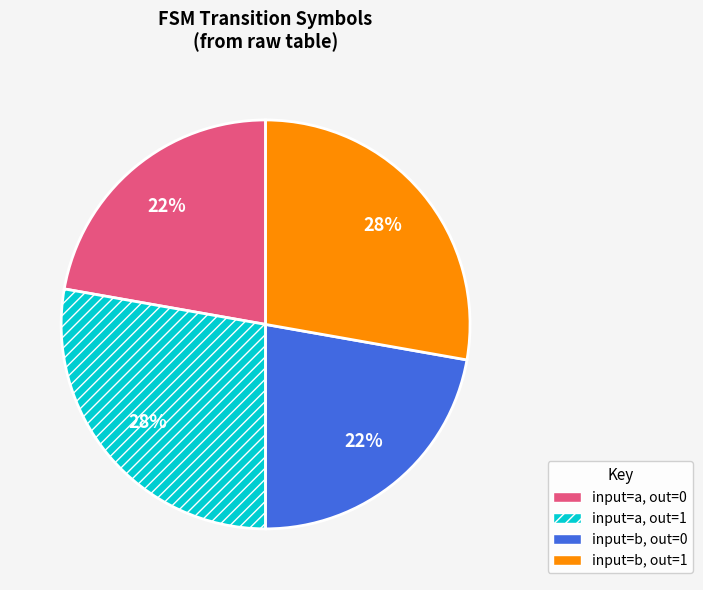

True or false: input=b, out=0 accounts for 22% of the total.

True